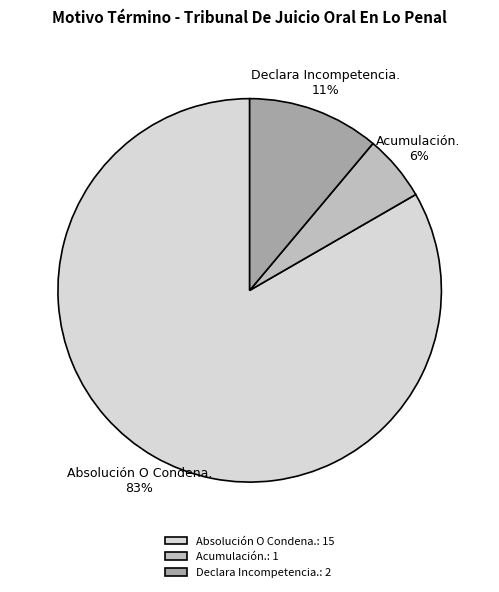

To the nearest percent, what percentage of the pie is Declara Incompetencia.?

11%